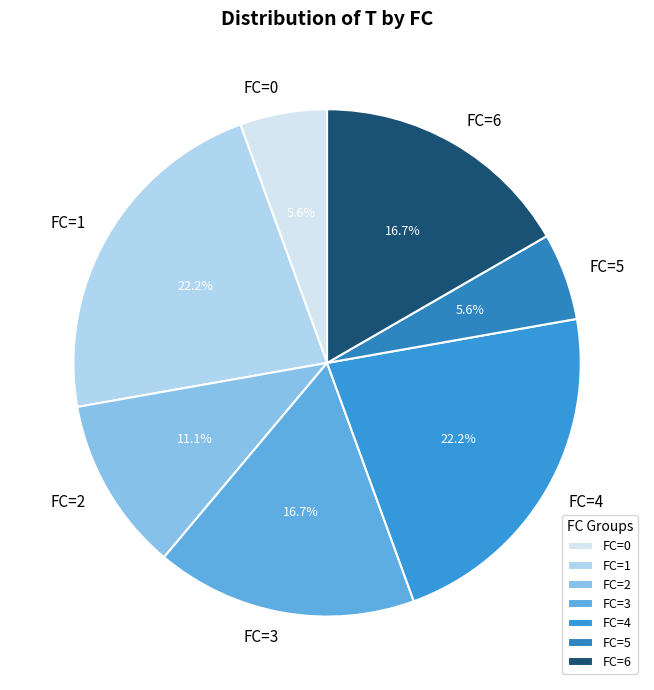

Is there any slice that represents more than half of the pie?

No